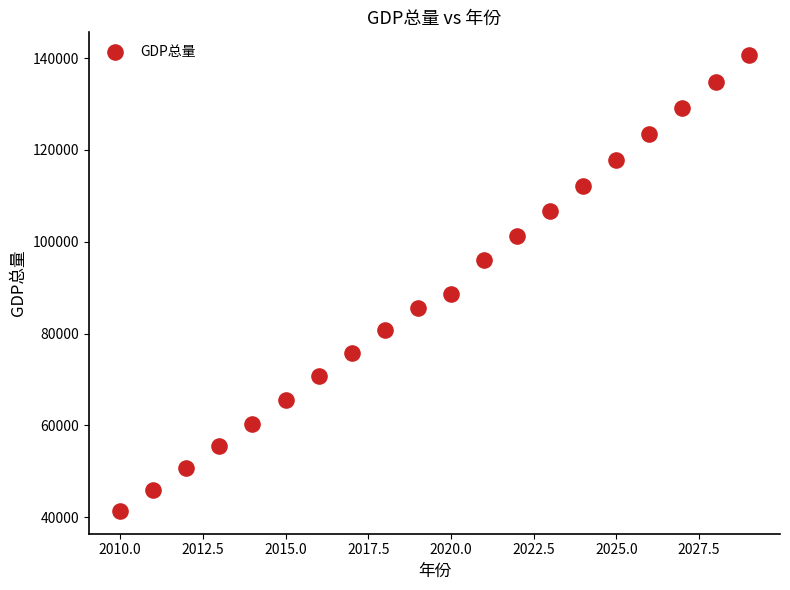

What is the range of X values (max minus min)?

19.0